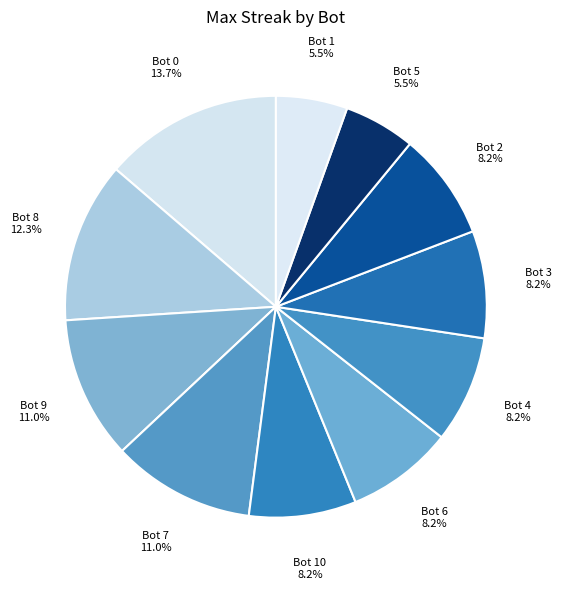

What percentage is the Bot 7 slice, to the nearest percent?

11%